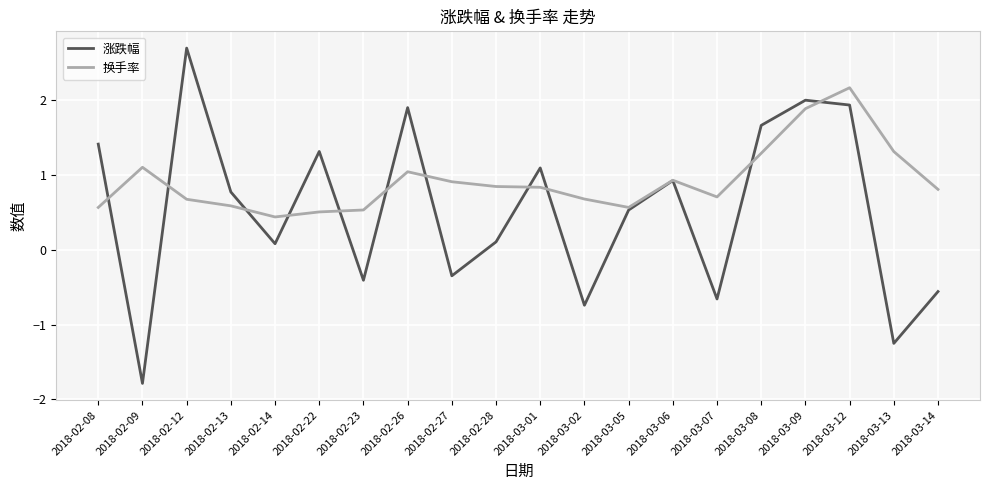

What position from the right is 2018-03-09?

4